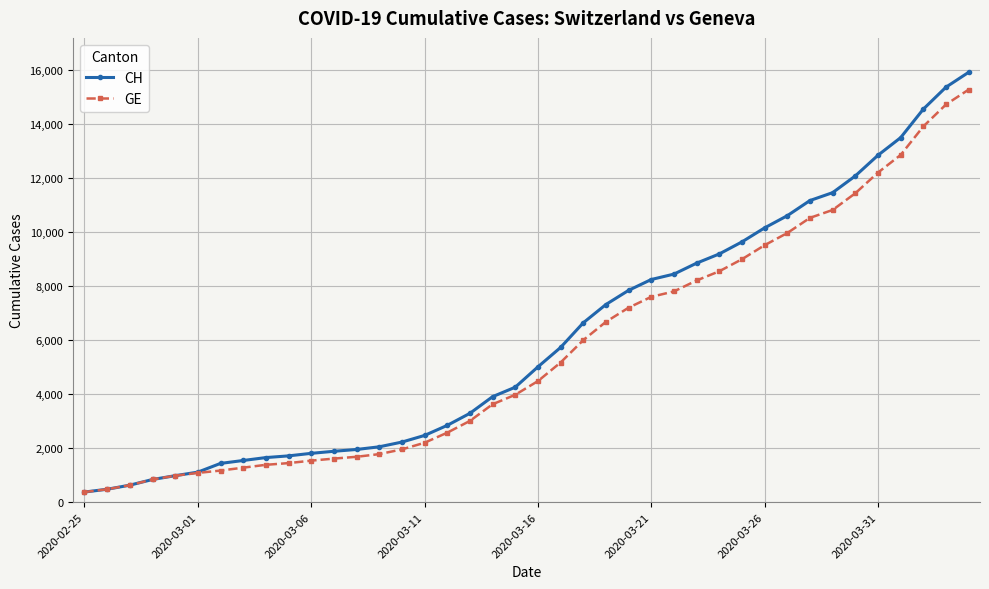

Which series has the widest spread of values?

CH